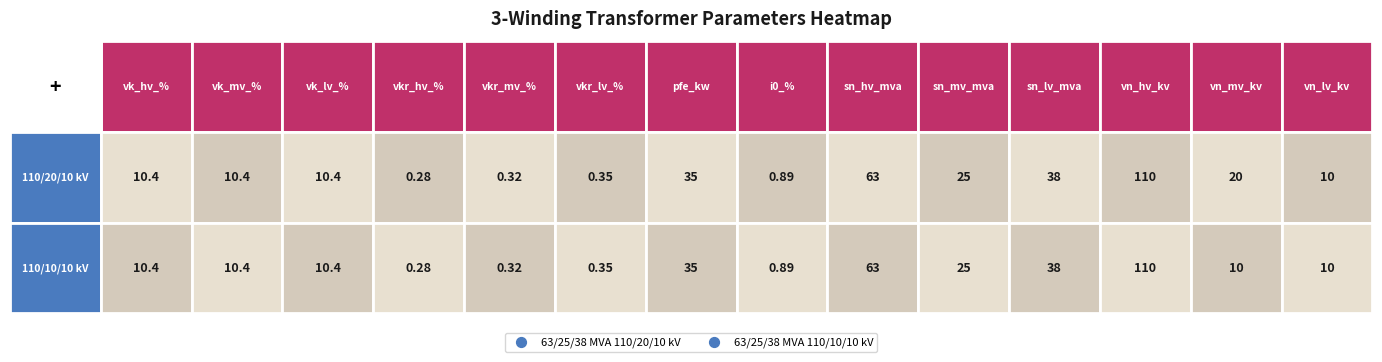

Which series has the widest spread of values?

63/25/38 MVA 110/20/10 kV